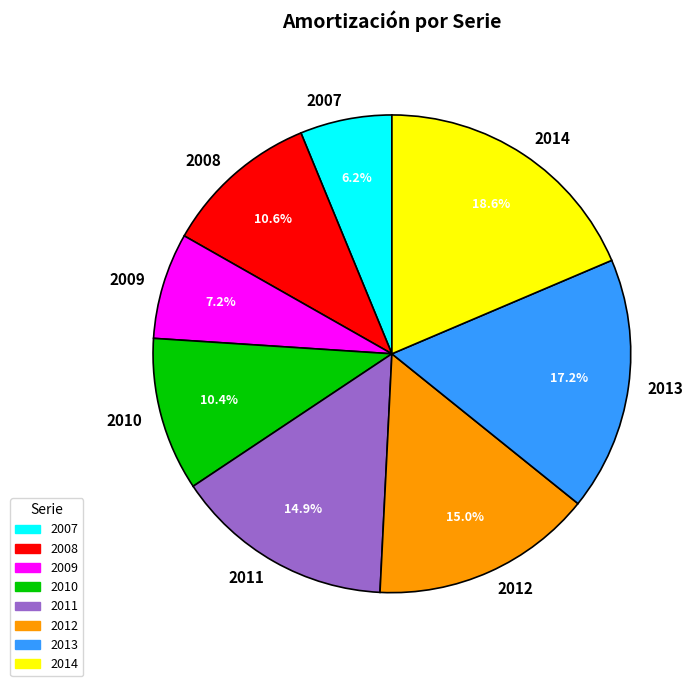

Which category has the biggest portion of the pie?

2014